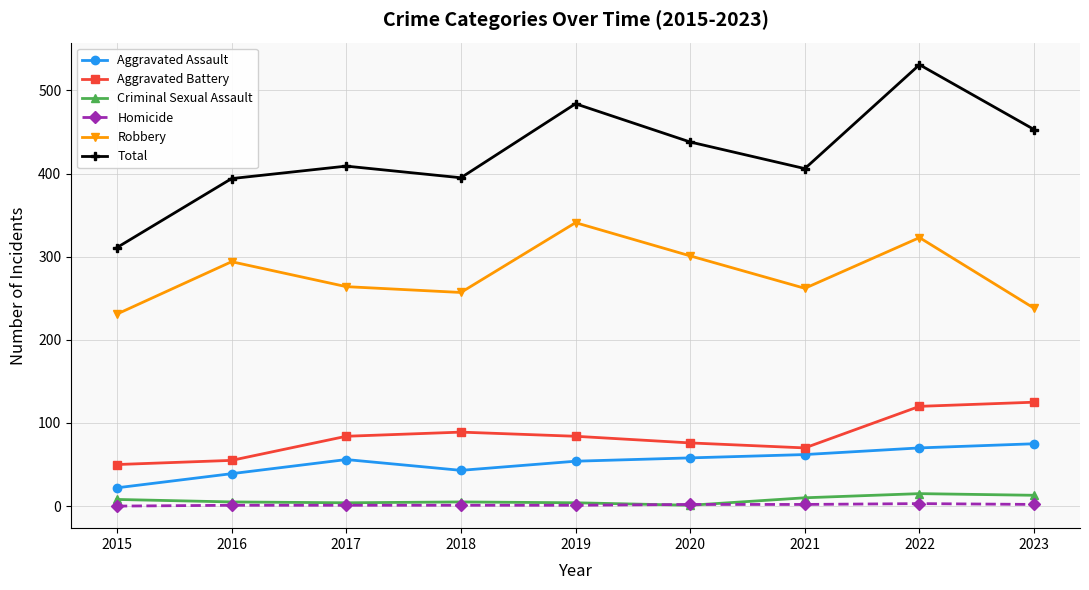

What is the average value of the Aggravated Assault series?

53